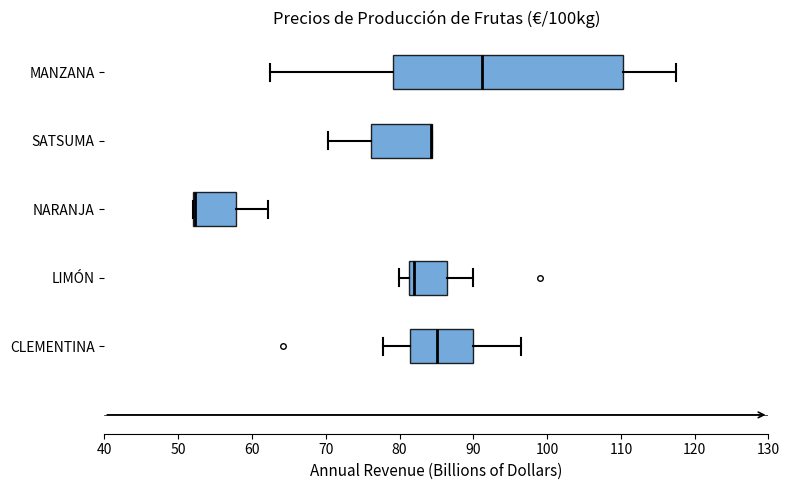

Which box is the widest, from its left edge to its right edge?

MANZANA